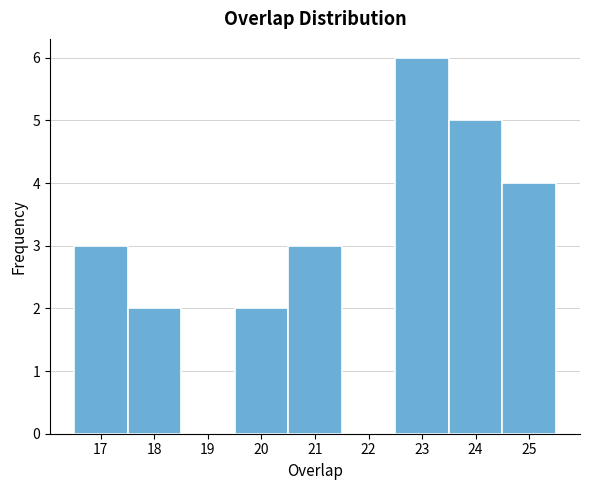

Reading left to right, transcribe this chart: for each bar, give the range it covers on the x-axis and its height. The values are not printed on the chart, so give them approximately, as read against the axis.

16.5 to 17.5: 3
17.5 to 18.5: 2
18.5 to 19.5: 0
19.5 to 20.5: 2
20.5 to 21.5: 3
21.5 to 22.5: 0
22.5 to 23.5: 6
23.5 to 24.5: 5
24.5 to 25.5: 4